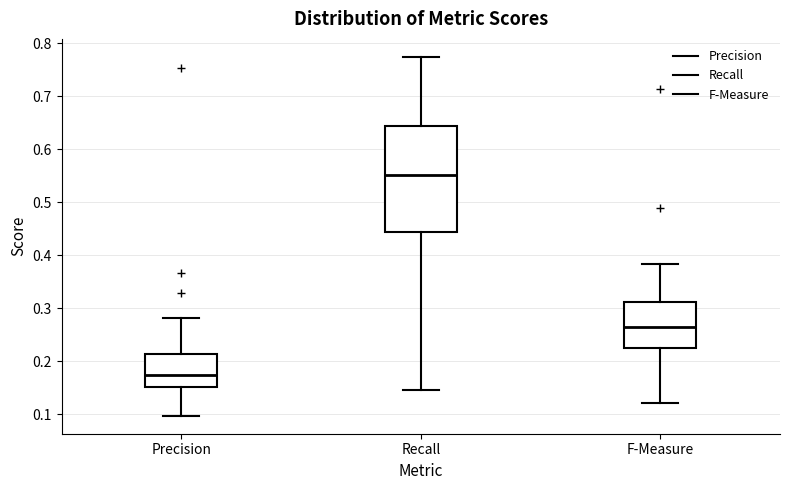

Reading left to right, transcribe this box plot: for each box, give where its median line is, the range the box spans, and where its two whiskers end, as read against the y-axis. The values are not printed on the chart, so give them approximately, as read against the axis.

Precision: median 0.17, box 0.15 to 0.21, whiskers 0.10 to 0.28
Recall: median 0.55, box 0.44 to 0.64, whiskers 0.15 to 0.77
F-Measure: median 0.26, box 0.23 to 0.31, whiskers 0.12 to 0.38